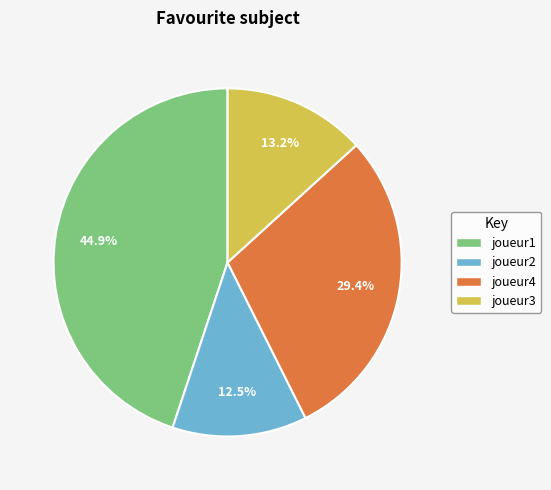

To the nearest percent, what portion does joueur1 represent?

45%